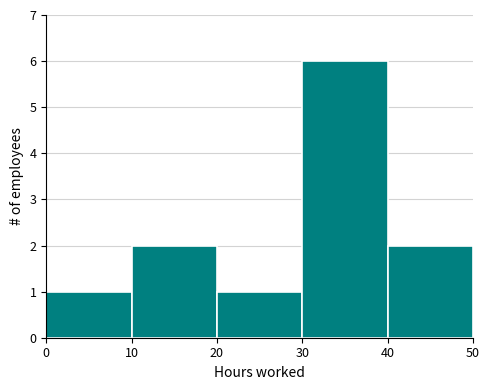

Reading left to right, list every bar in this chart as the range it spans on the x-axis followed by its height. The values are not printed on the chart, so give them approximately, as read against the axis.

0 to 10: 1
10 to 20: 2
20 to 30: 1
30 to 40: 6
40 to 50: 2